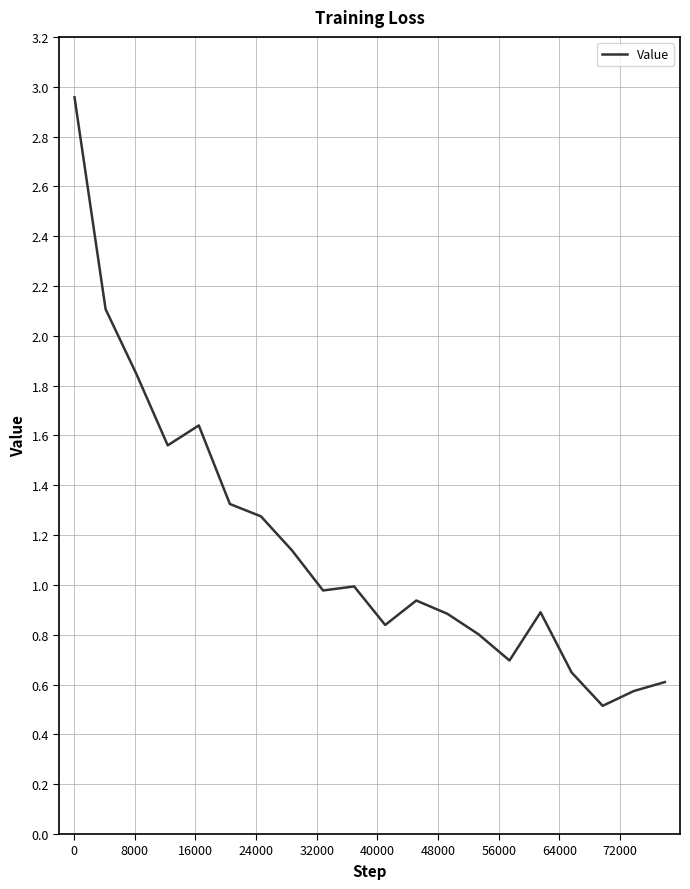

What is the difference between the maximum and minimum values?

2.4